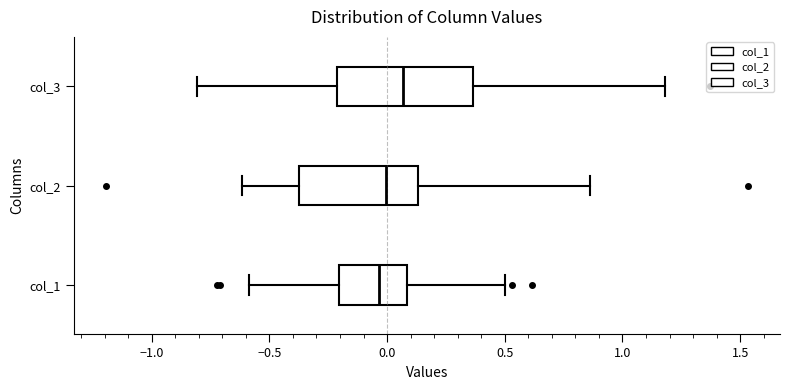

Reading bottom to top, transcribe this box plot: for each box, give where its median line is, the range the box spans, and where its two whiskers end, as read against the x-axis. The values are not printed on the chart, so give them approximately, as read against the axis.

col_1: median -0.05, box -0.20 to 0.10, whiskers -0.60 to 0.50
col_2: median 0.00, box -0.35 to 0.15, whiskers -0.60 to 0.85
col_3: median 0.05, box -0.20 to 0.35, whiskers -0.80 to 1.20